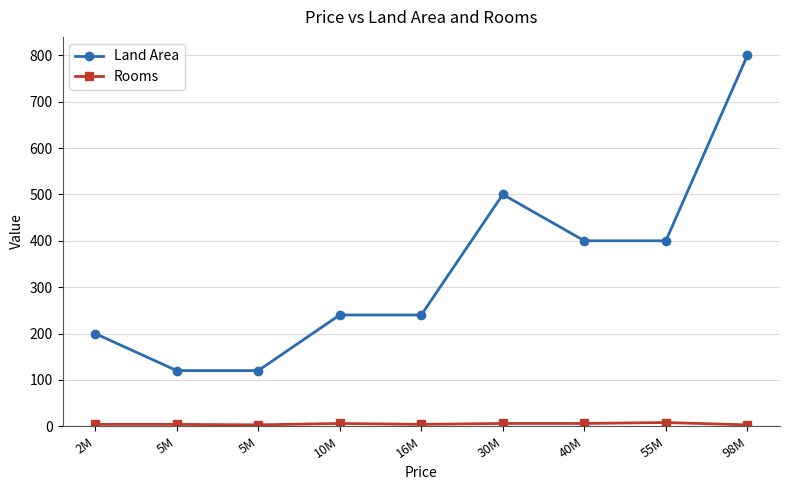

What is the value of the Rooms point at the 5th from the left?

4